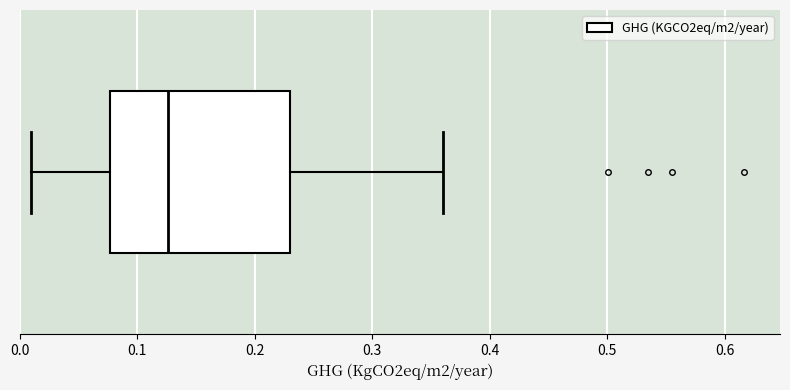

Transcribe this box plot: give where the median line is, the range the box spans, and where the two whiskers end, as read against the x-axis. The values are not printed on the chart, so give them approximately, as read against the axis.

median 0.13, box 0.08 to 0.23, whiskers 0.01 to 0.36